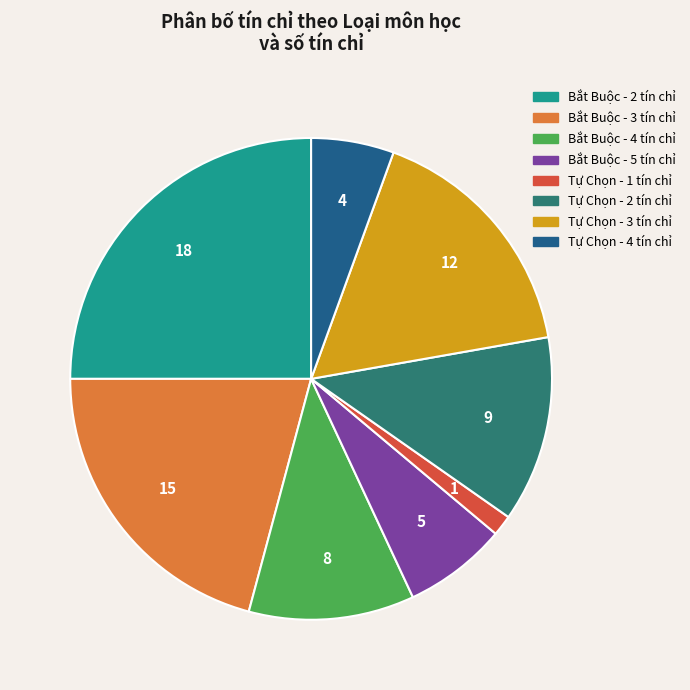

Combined, do Tự Chọn - 4 tín chỉ and Bắt Buộc - 2 tín chỉ account for over 50%?

No